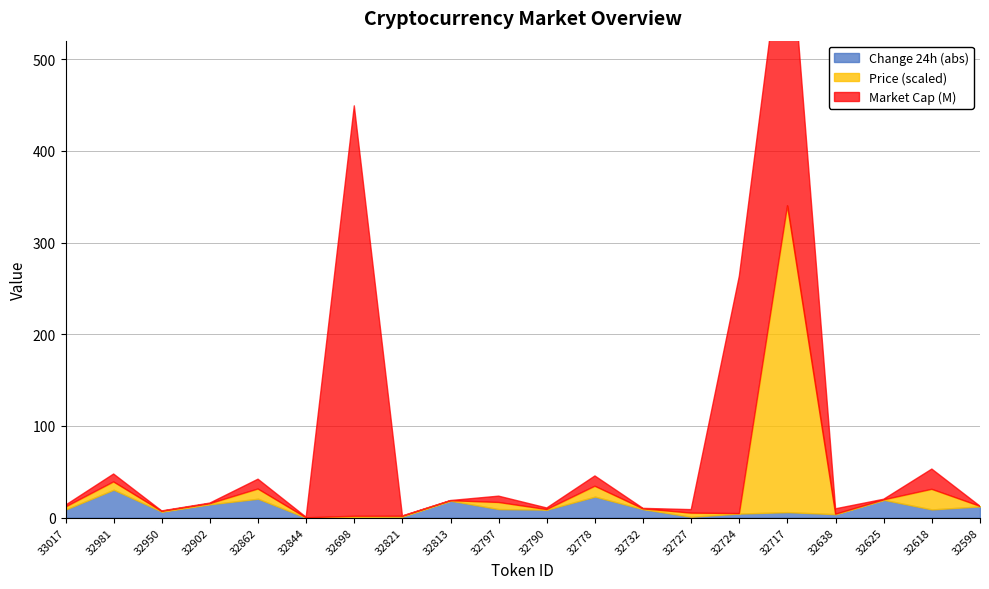

True or false: Change 24h (abs) has a value of 33.7 at 32778.

False